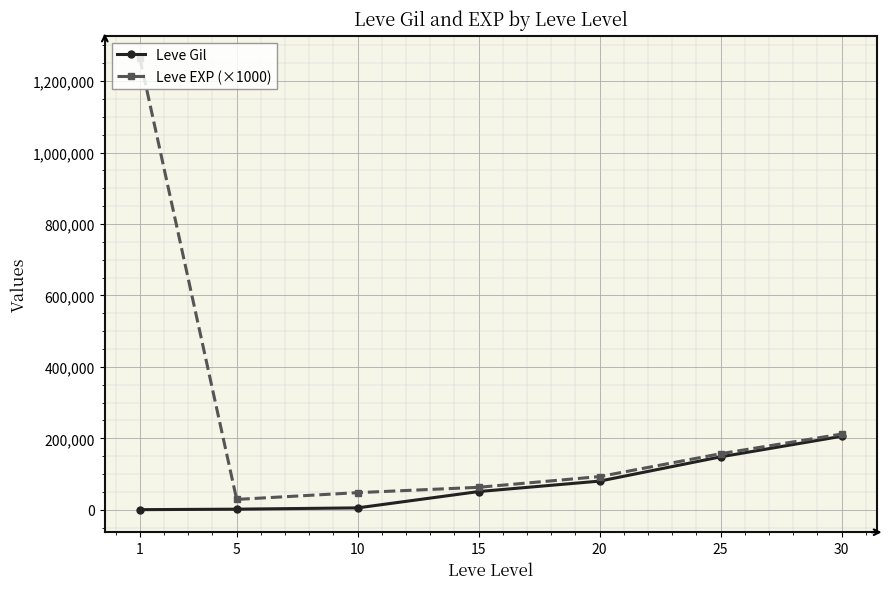

Is it true that Leve EXP (×1000) equals 48000 at 10?

True